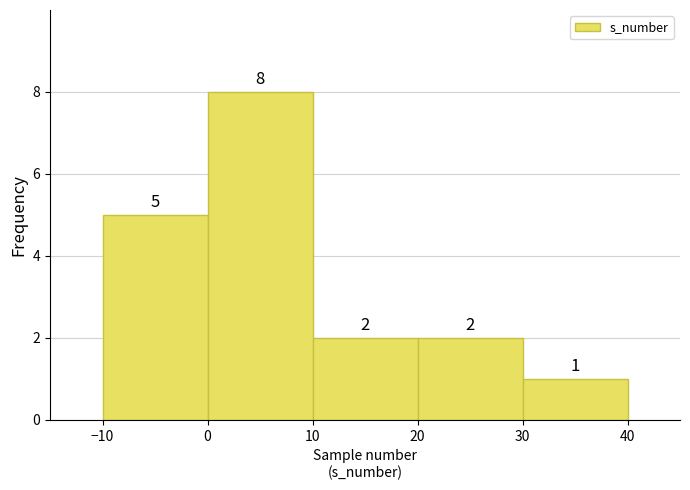

Reading left to right, list every bar in this chart as the range it spans on the x-axis followed by its height.

-10 to 0: 5
0 to 10: 8
10 to 20: 2
20 to 30: 2
30 to 40: 1